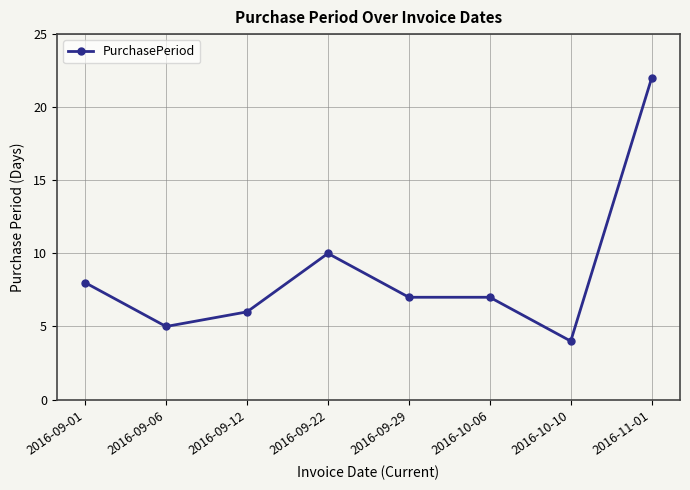

At which label is the value closest to 13?

2016-09-22